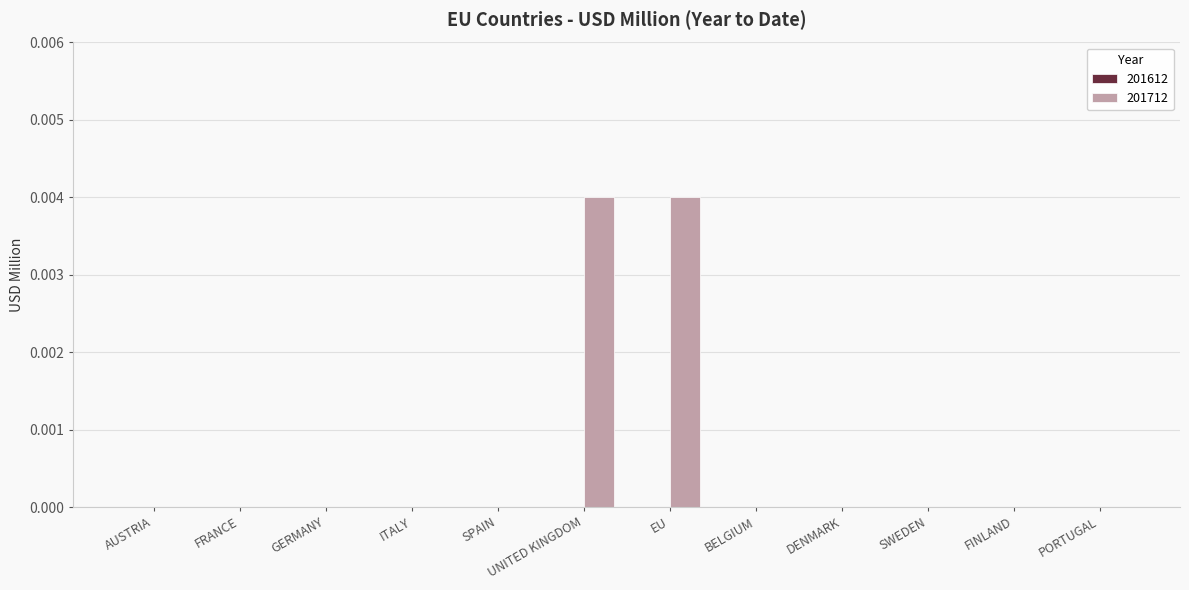

True or false: the data shows 0.0 at GERMANY.

True